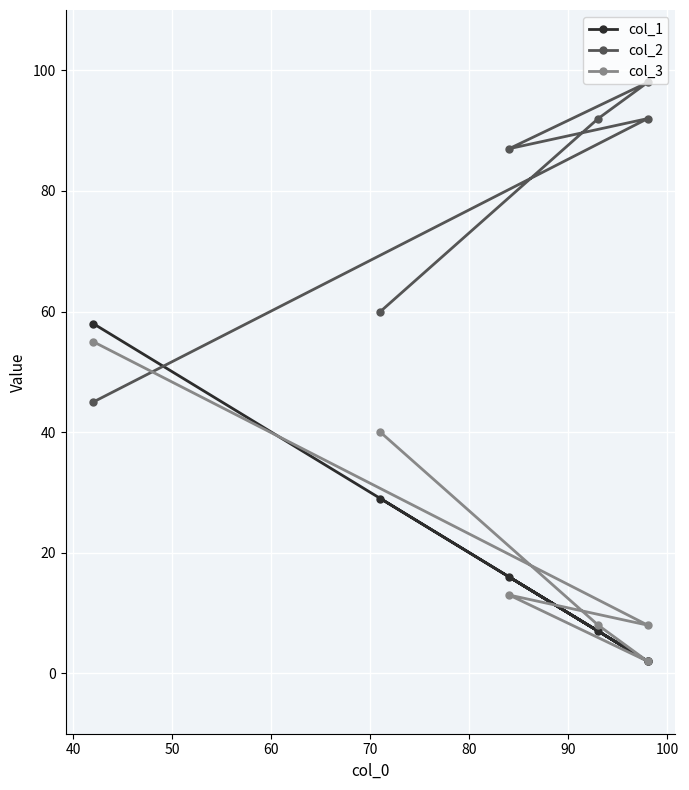

How many lines are shown in the chart?

3